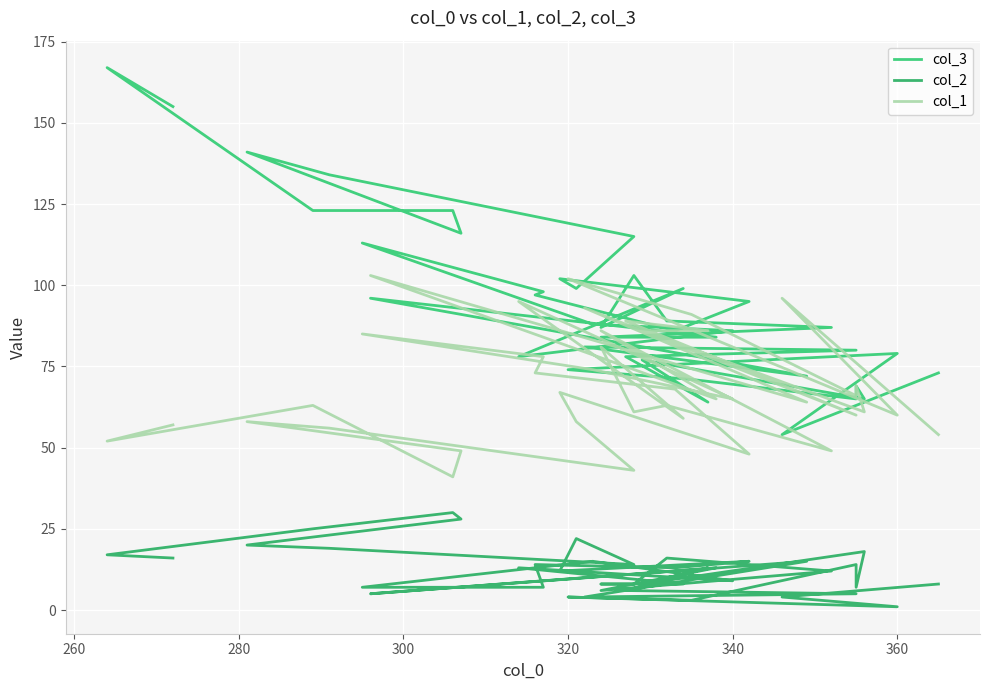

Which series has the widest spread of values?

col_3